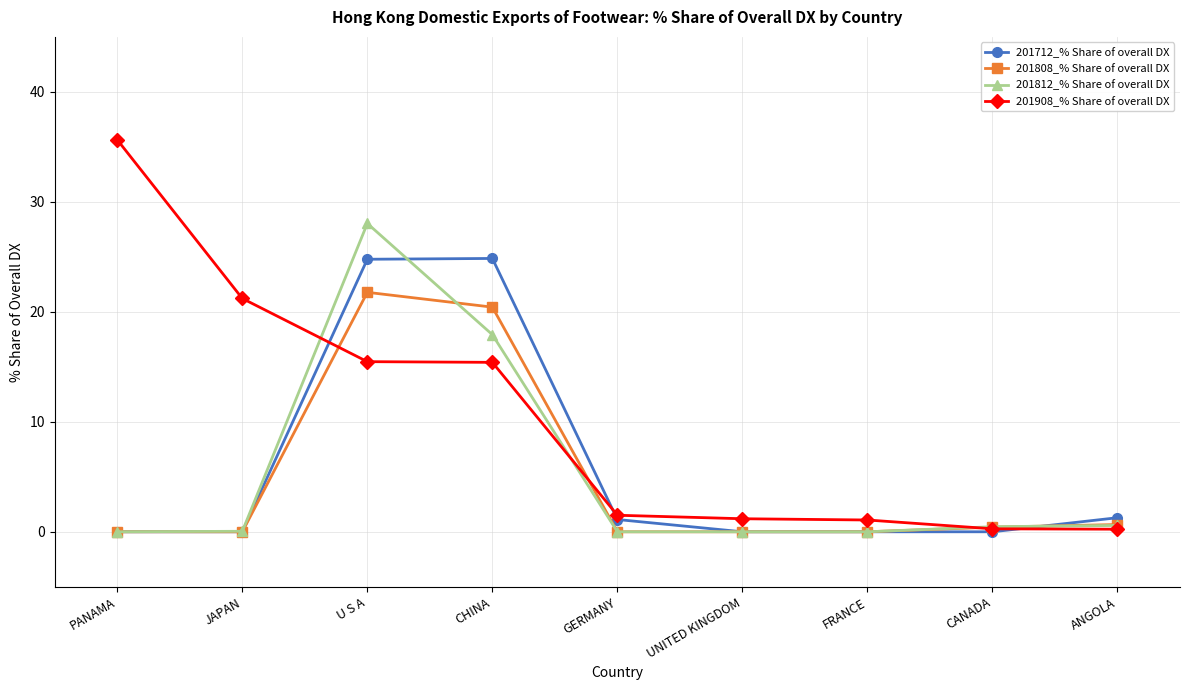

How many lines are shown in the chart?

4